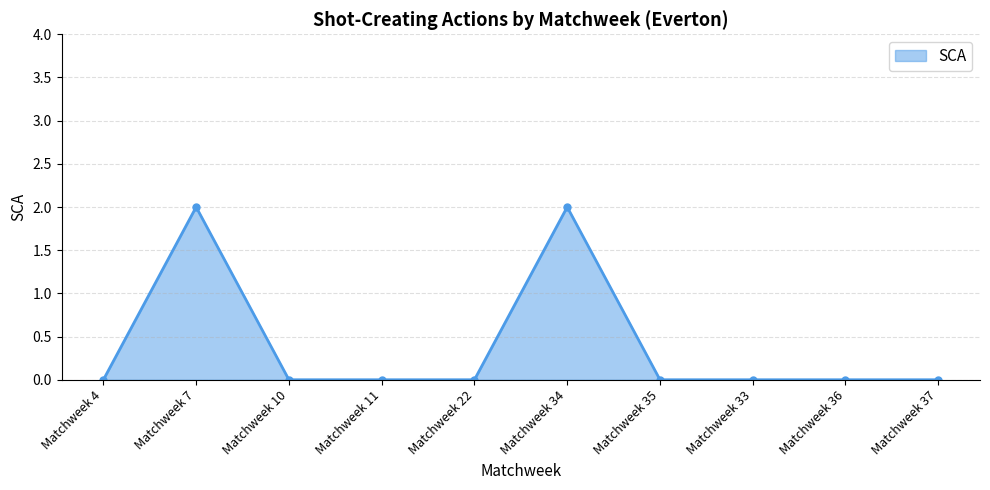

What is the label of the 5th point from the left?

Matchweek 22